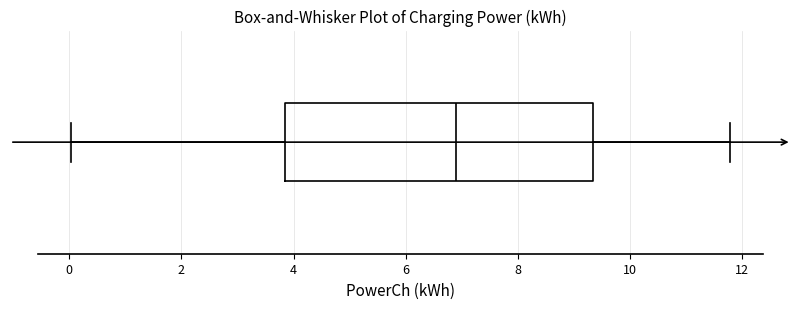

Read this box plot against the x-axis: the position of the median line, the range covered by the box, and the ends of both whiskers. The values are not printed on the chart, so give them approximately, as read against the axis.

median 7.0, box 3.8 to 9.4, whiskers 0.0 to 11.8